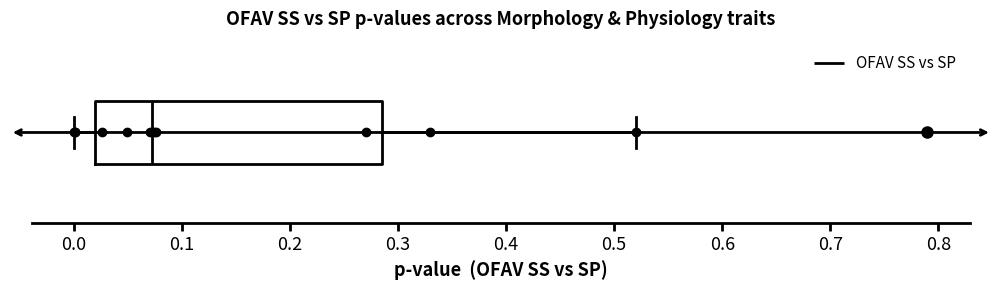

Read this box plot against the x-axis: the position of the median line, the range covered by the box, and the ends of both whiskers. The values are not printed on the chart, so give them approximately, as read against the axis.

median 0.07, box 0.02 to 0.29, whiskers 0.00 to 0.52